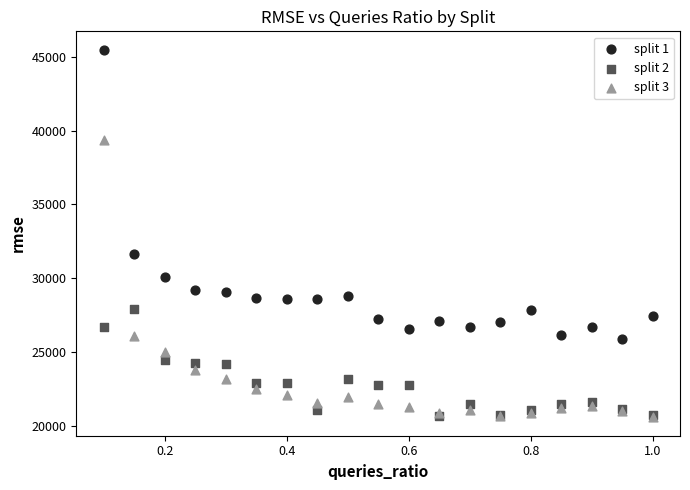

Across all series, what Y value is closest to 33034?

31648.6